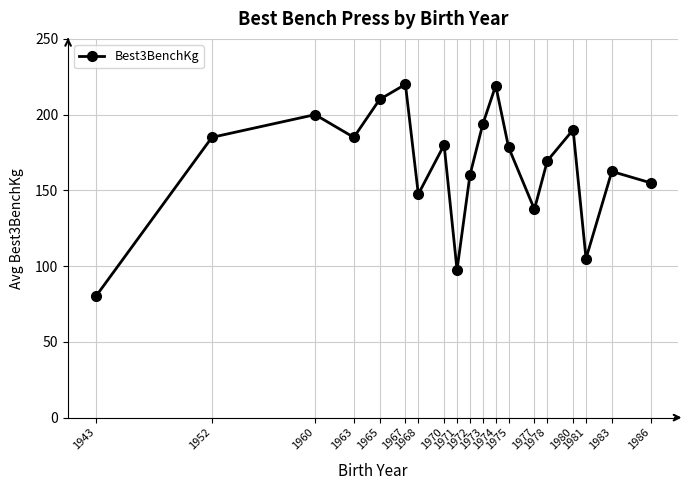

Which has a higher value, 1970 or 1968?

1970